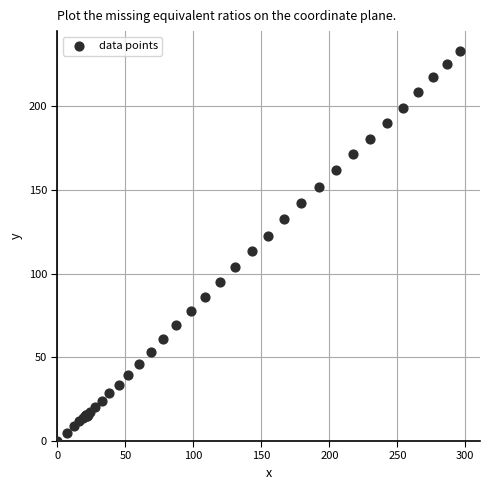

What Y value in the scatter plot is closest to 116?

113.3